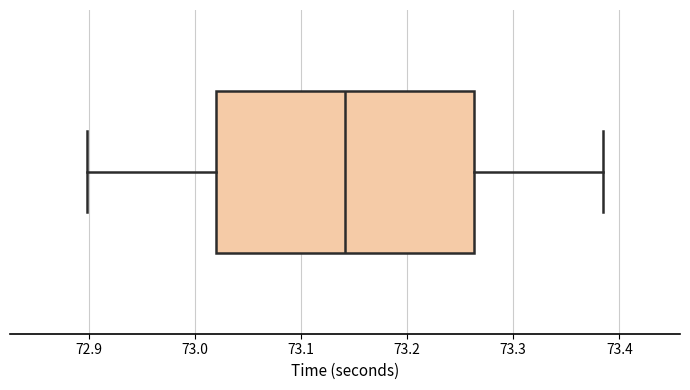

Read this box plot against the x-axis: the position of the median line, the range covered by the box, and the ends of both whiskers. The values are not printed on the chart, so give them approximately, as read against the axis.

median 73.14, box 73.02 to 73.26, whiskers 72.90 to 73.38